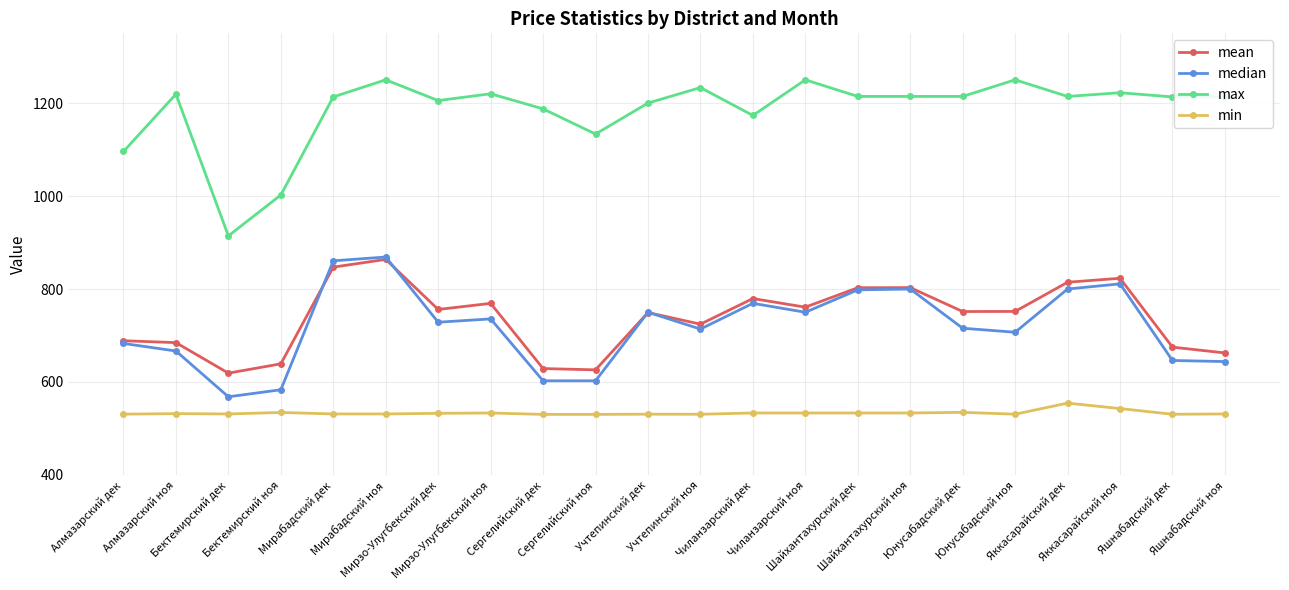

True or false: max has more than 2 points higher than both neighbors.

True